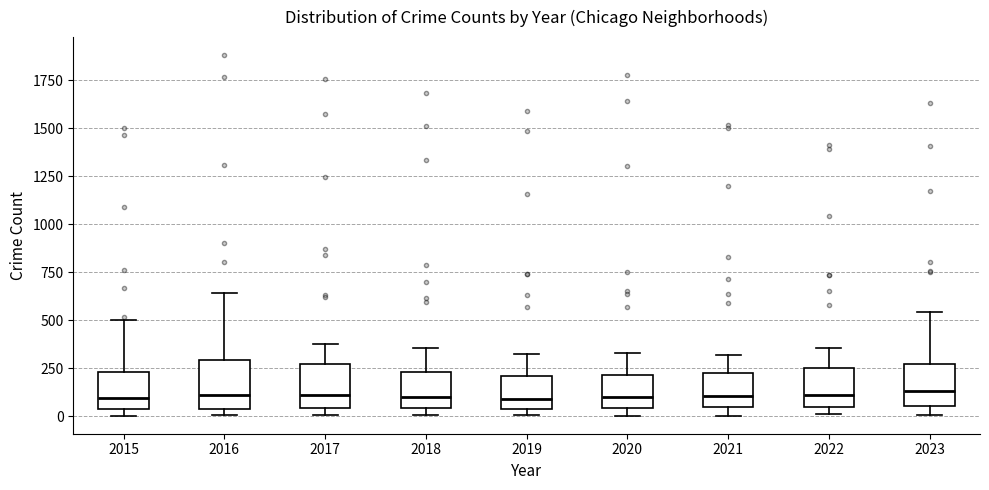

Reading left to right, transcribe this box plot: for each box, give where its median line is, the range the box spans, and where its two whiskers end, as read against the y-axis. The values are not printed on the chart, so give them approximately, as read against the axis.

2015: median 100, box 50 to 250, whiskers 0 to 500
2016: median 100, box 50 to 300, whiskers 0 to 650
2017: median 100, box 50 to 250, whiskers 0 to 400
2018: median 100, box 50 to 250, whiskers 0 to 350
2019: median 100, box 50 to 200, whiskers 0 to 350
2020: median 100, box 50 to 200, whiskers 0 to 350
2021: median 100, box 50 to 200, whiskers 0 to 300
2022: median 100, box 50 to 250, whiskers 0 to 350
2023: median 150, box 50 to 250, whiskers 0 to 550